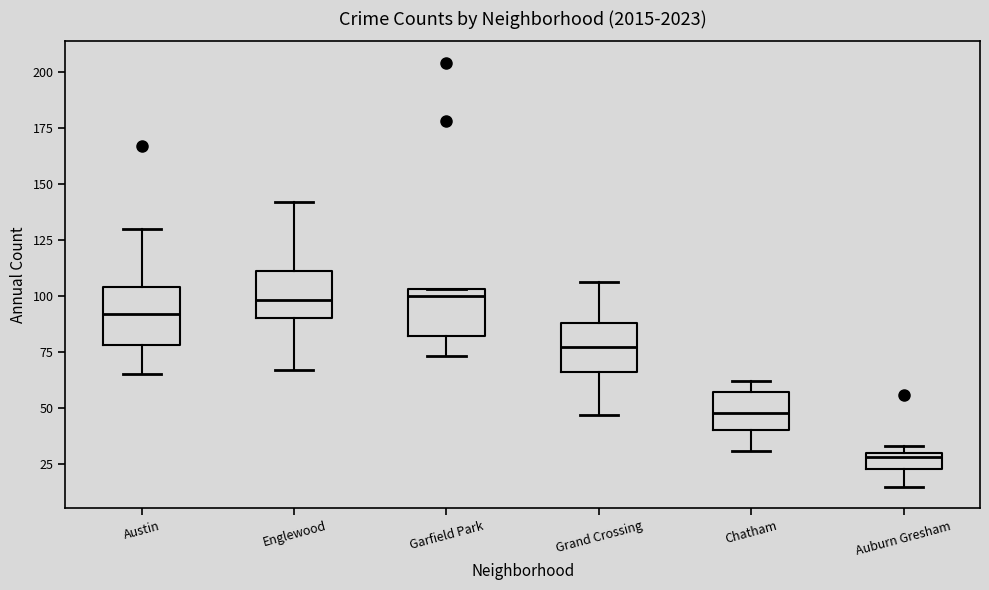

Where does the upper whisker of the box for Austin end on the y-axis? The values are not printed on the chart, so give them approximately, as read against the axis.

130